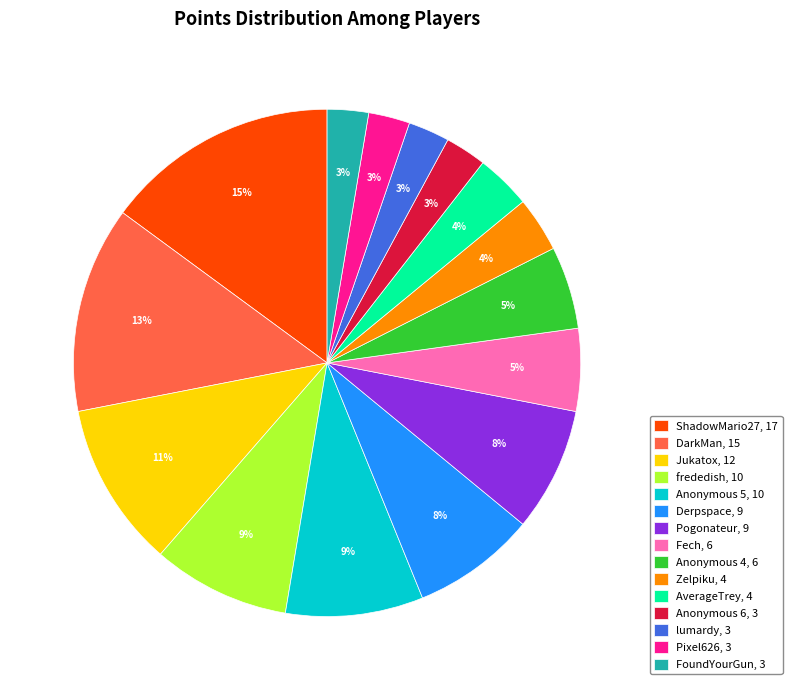

True or false: lumardy accounts for 3% of the total.

True